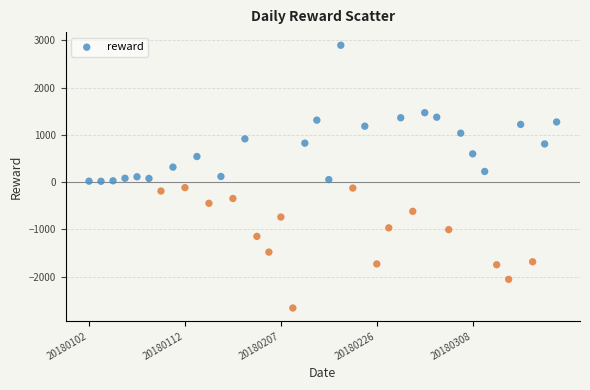

What is the range of Y values (max minus min)?

5559.9